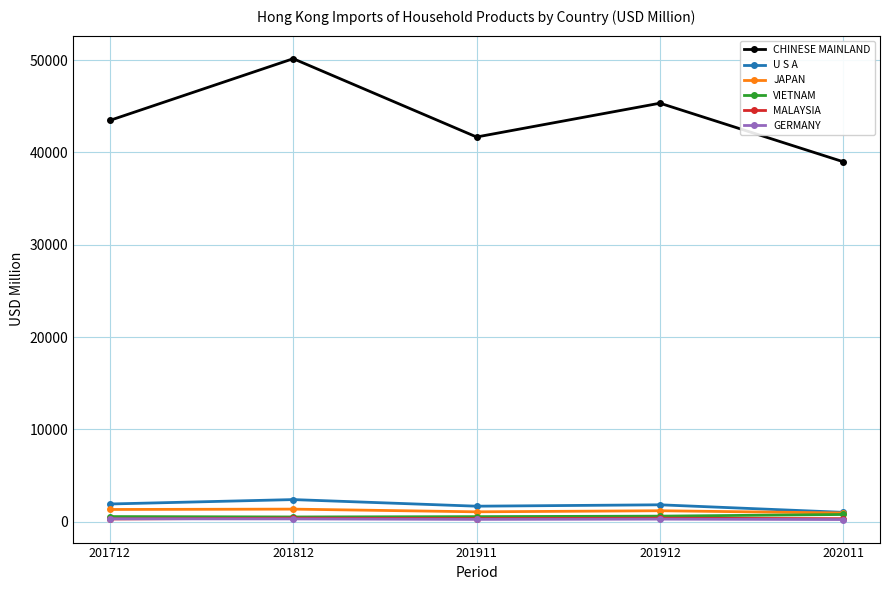

Which series has the largest total across all categories?

CHINESE MAINLAND